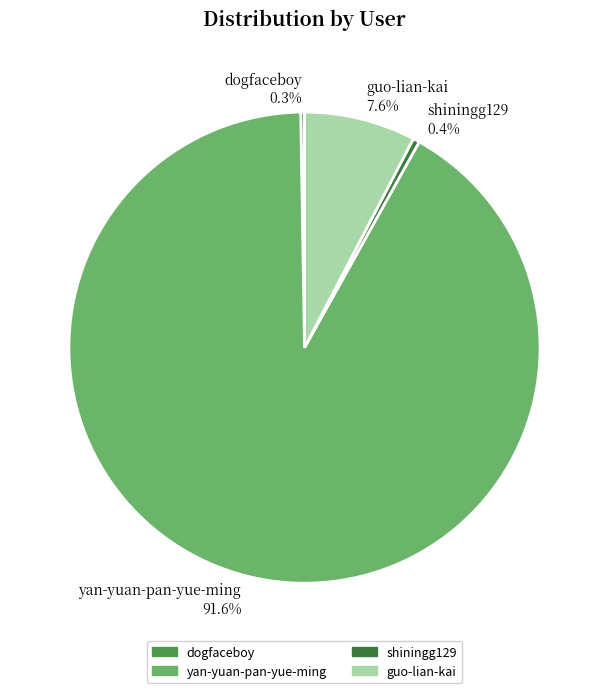

What portion of the pie excludes shiningg129?

99.6%